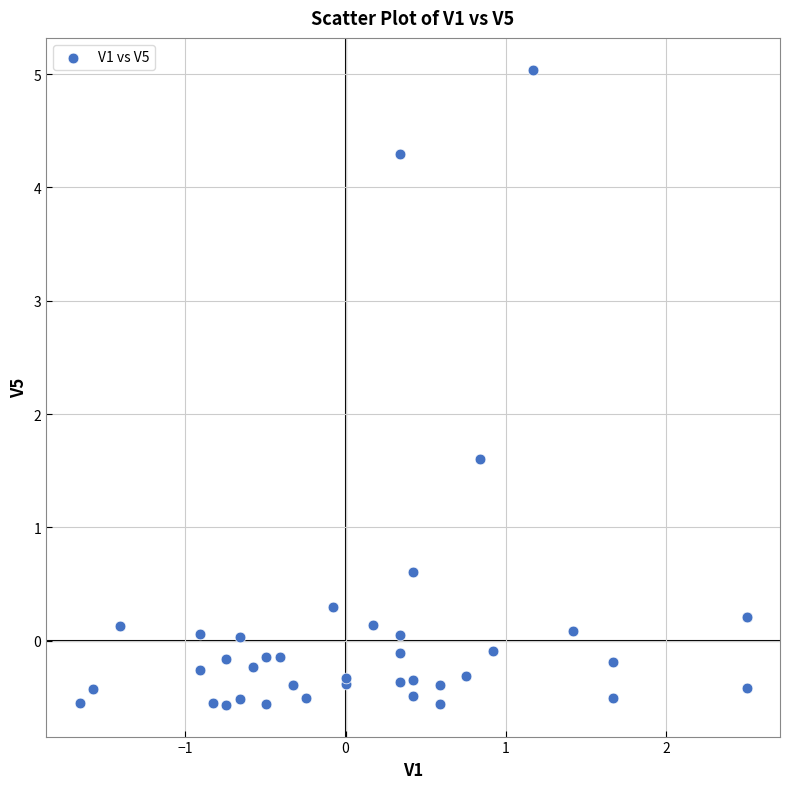

What Y value in the scatter plot is closest to 2?

1.6